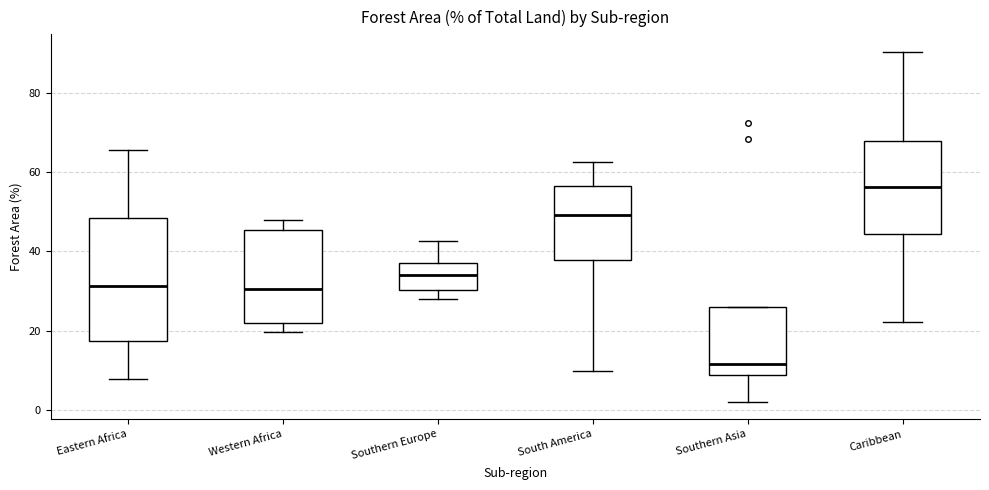

Reading left to right, transcribe this box plot: for each box, give where its median line is, the range the box spans, and where its two whiskers end, as read against the y-axis. The values are not printed on the chart, so give them approximately, as read against the axis.

Eastern Africa: median 32, box 18 to 48, whiskers 8 to 66
Western Africa: median 30, box 22 to 46, whiskers 20 to 48
Southern Europe: median 34, box 30 to 38, whiskers 28 to 42
South America: median 50, box 38 to 56, whiskers 10 to 62
Southern Asia: median 12, box 8 to 26, whiskers 2 to 26
Caribbean: median 56, box 44 to 68, whiskers 22 to 90